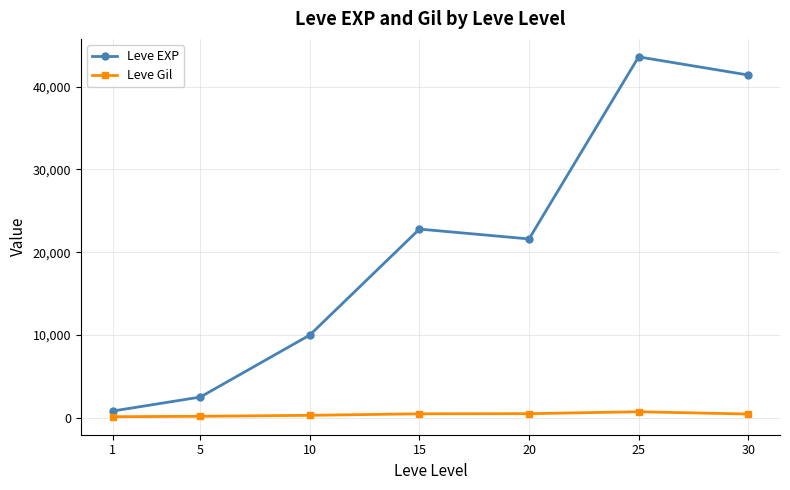

What is the sum of all Leve Gil values?

2676